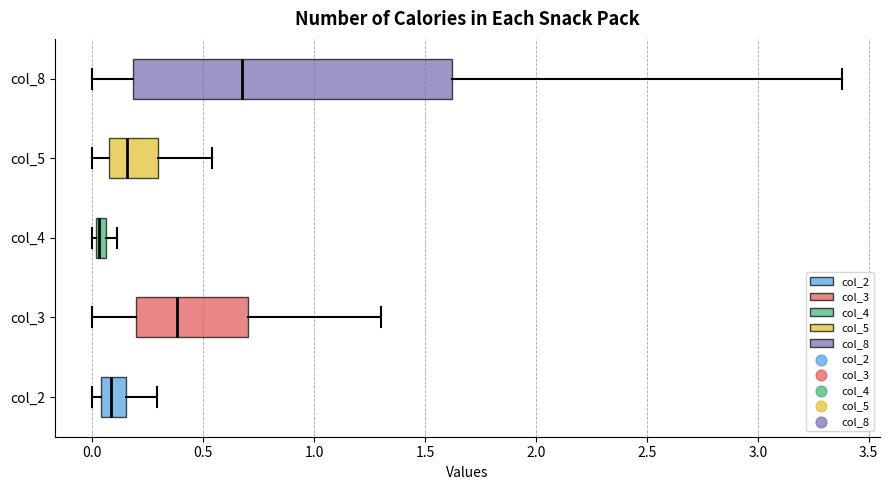

Where is the left edge of the box for col_4 on the x-axis? The values are not printed on the chart, so give them approximately, as read against the axis.

0.00